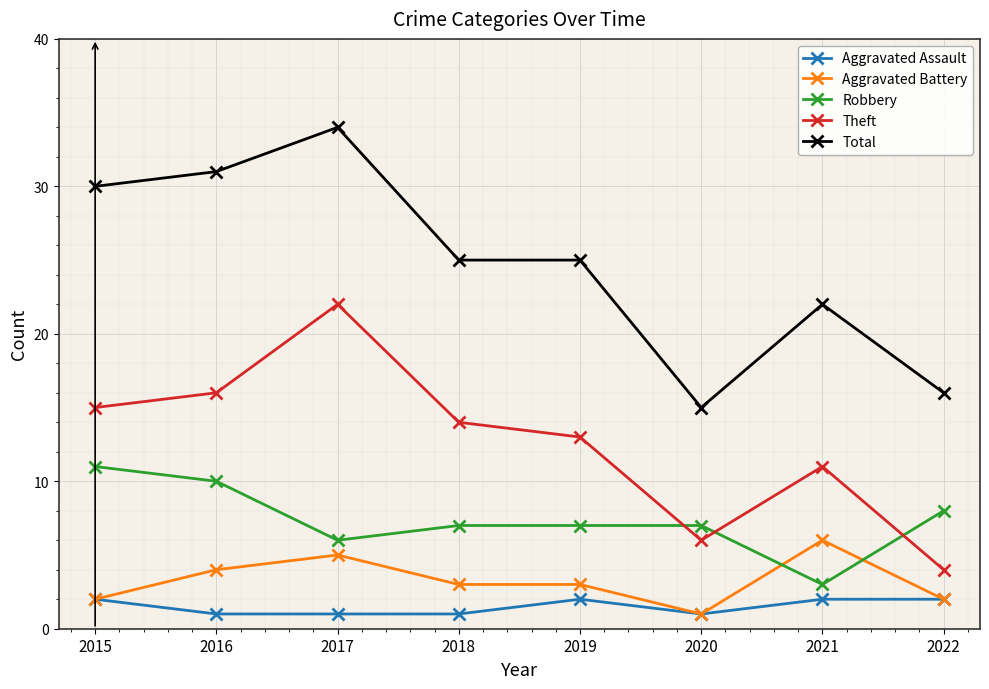

True or false: Aggravated Assault and Total intersect in this chart.

False